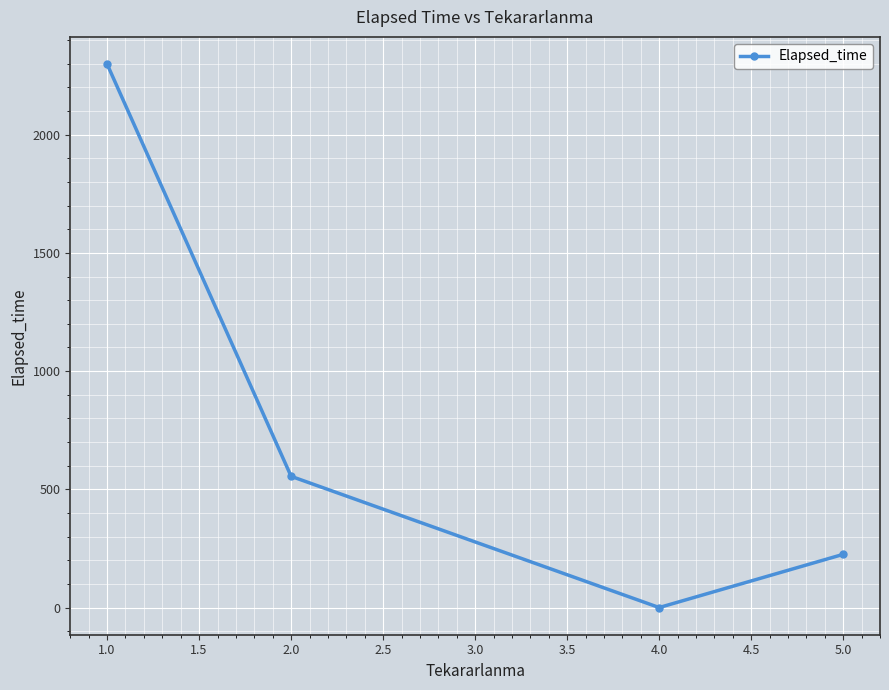

What is the sum of all values?

3078.8